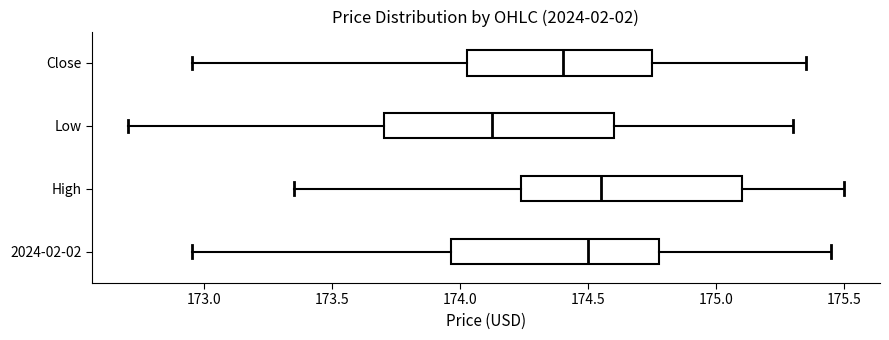

Which box has the furthest to the left median line?

Low